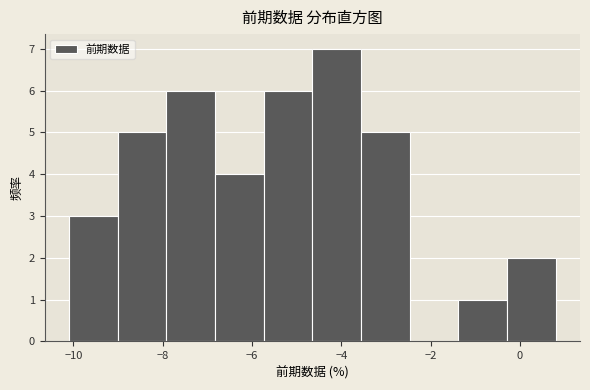

Reading left to right, transcribe this chart: for each bar, give the range it covers on the x-axis and its height. Neither the bar edges nor the heights are printed on the chart, so give them approximately, as read against the axes.

-10.0 to -9.0: 3
-9.0 to -8.0: 5
-8.0 to -6.8: 6
-6.8 to -5.8: 4
-5.8 to -4.6: 6
-4.6 to -3.6: 7
-3.6 to -2.4: 5
-2.4 to -1.4: 0
-1.4 to -0.2: 1
-0.2 to 0.8: 2